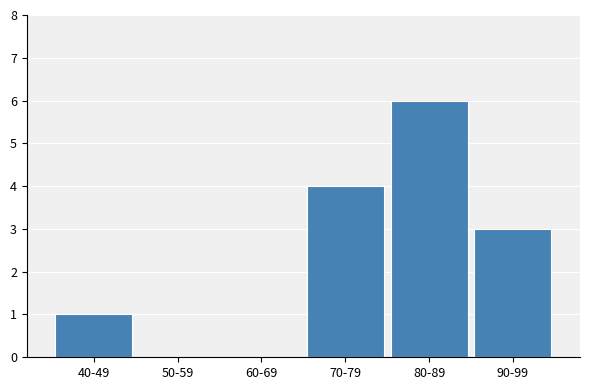

Reading left to right, list all the values displayed in this chart.

40-49=1	50-59=0	60-69=0	70-79=4	80-89=6	90-99=3